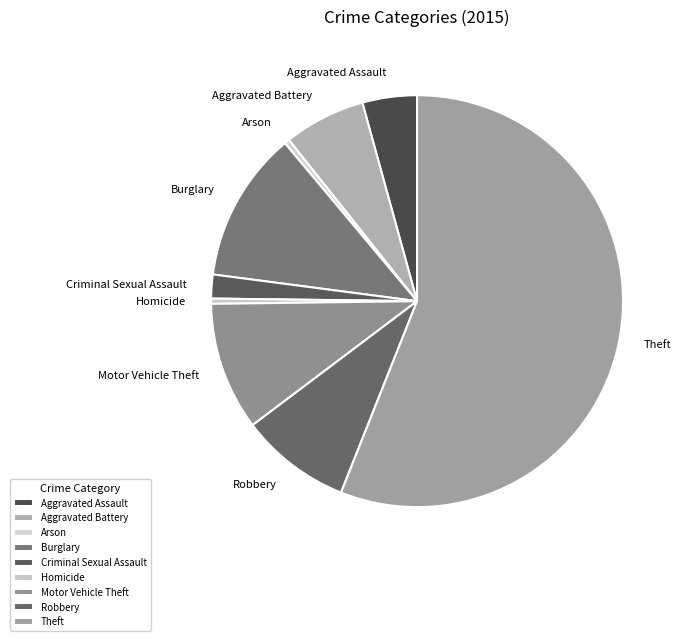

Approximately how many times larger is the value at Burglary compared to Motor Vehicle Theft?

1.2